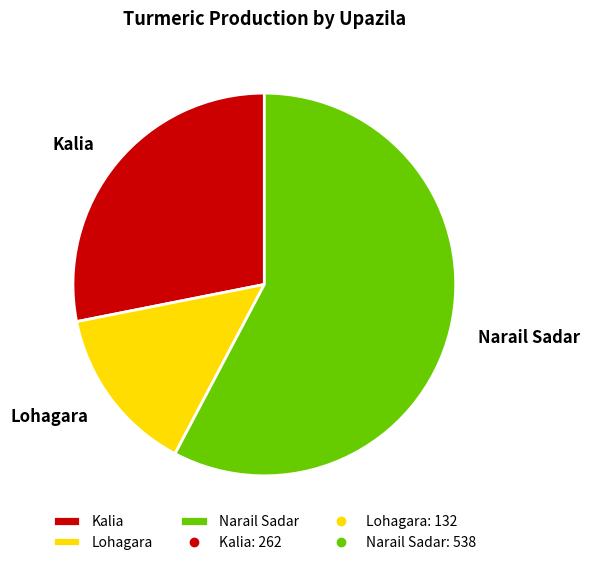

Which has a higher value, Lohagara or Narail Sadar?

Narail Sadar